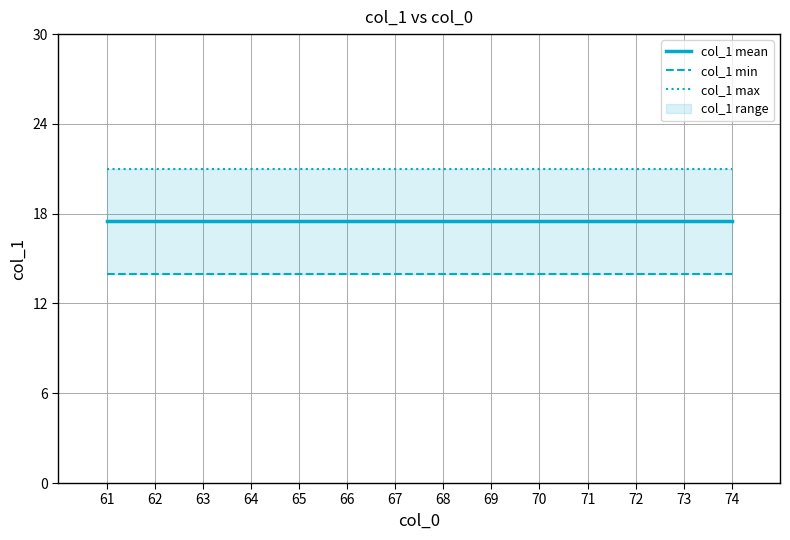

Reading left to right, extract all data points from this chart.

col_1 mean: 61=17.5	62=17.5	63=17.5	64=17.5	65=17.5	66=17.5	67=17.5	68=17.5	69=17.5	70=17.5	71=17.5	72=17.5	73=17.5	74=17.5
col_1 min: 61=14.0	62=14.0	63=14.0	64=14.0	65=14.0	66=14.0	67=14.0	68=14.0	69=14.0	70=14.0	71=14.0	72=14.0	73=14.0	74=14.0
col_1 max: 61=21.0	62=21.0	63=21.0	64=21.0	65=21.0	66=21.0	67=21.0	68=21.0	69=21.0	70=21.0	71=21.0	72=21.0	73=21.0	74=21.0